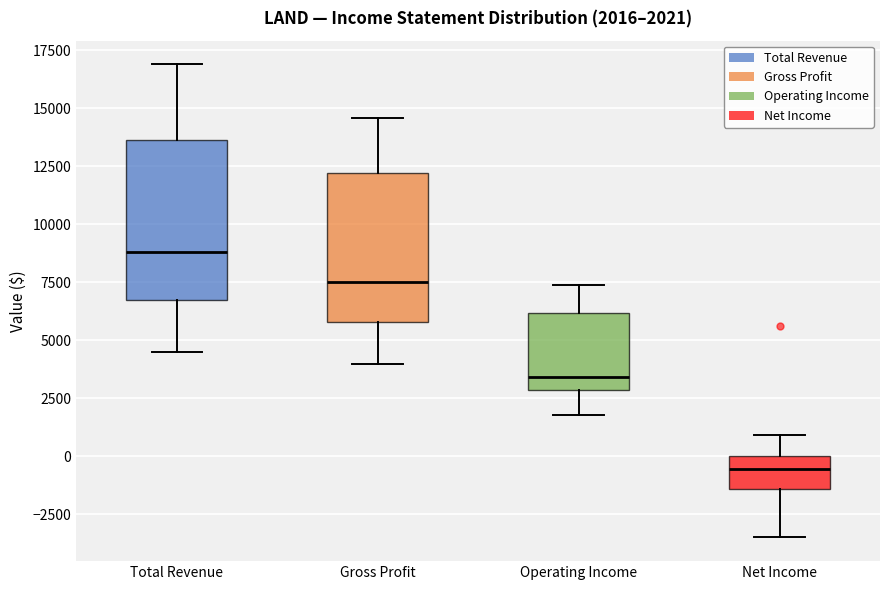

Which box has the lowest median line?

Net Income